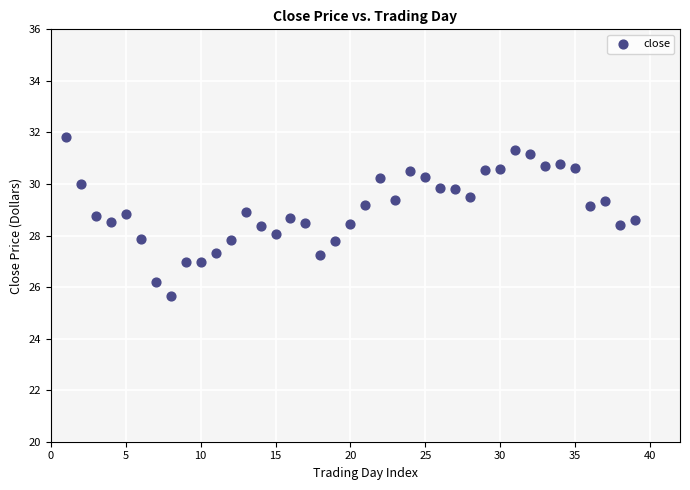

What is the range of Y values (max minus min)?

6.2